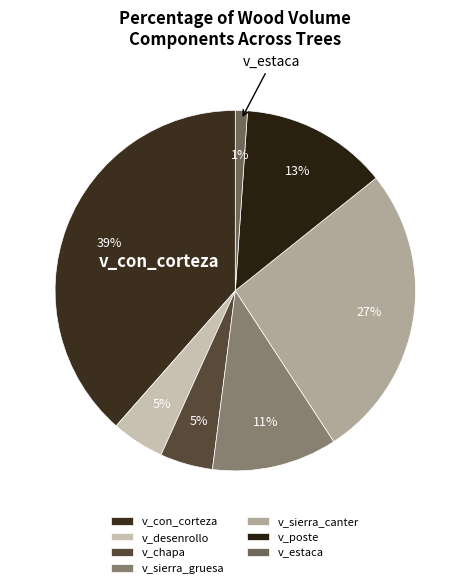

Which slice is the smallest?

v_estaca